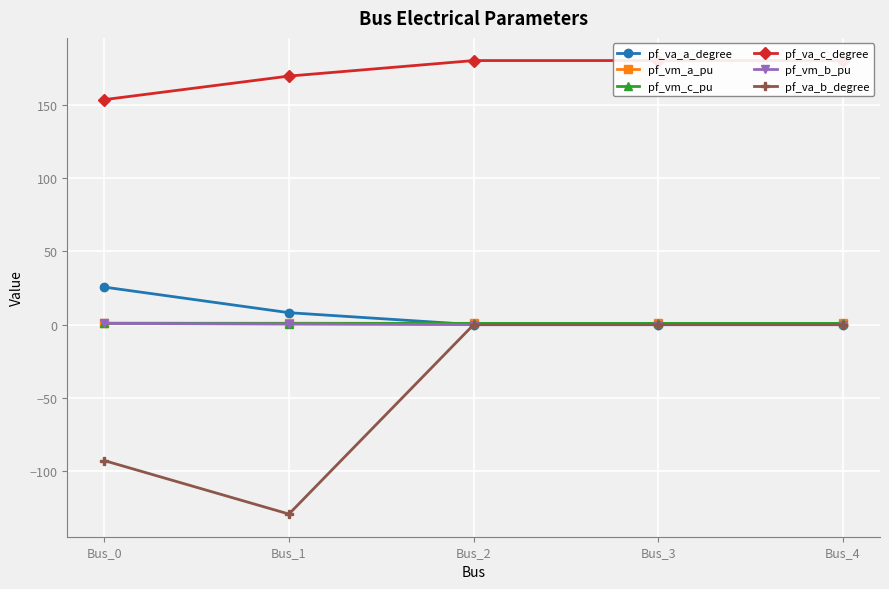

The value of pf_va_a_degree at Bus_4 is 0.0. True or false?

True